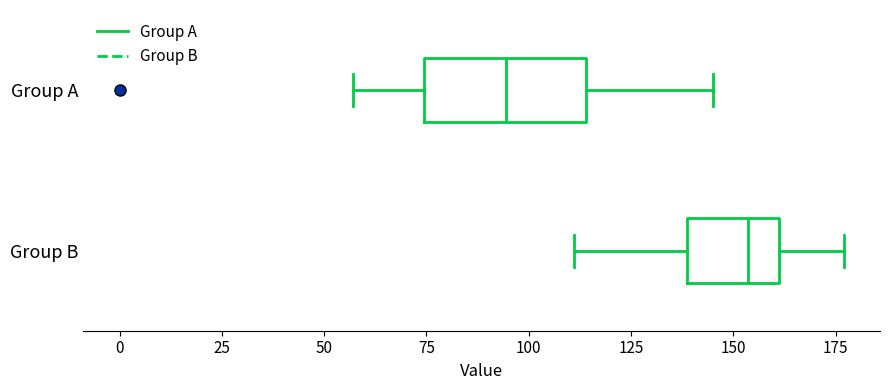

Reading bottom to top, transcribe this box plot: for each box, give where its median line is, the range the box spans, and where its two whiskers end, as read against the x-axis. The values are not printed on the chart, so give them approximately, as read against the axis.

Group B: median 155, box 140 to 160, whiskers 110 to 175
Group A: median 95, box 75 to 115, whiskers 55 to 145